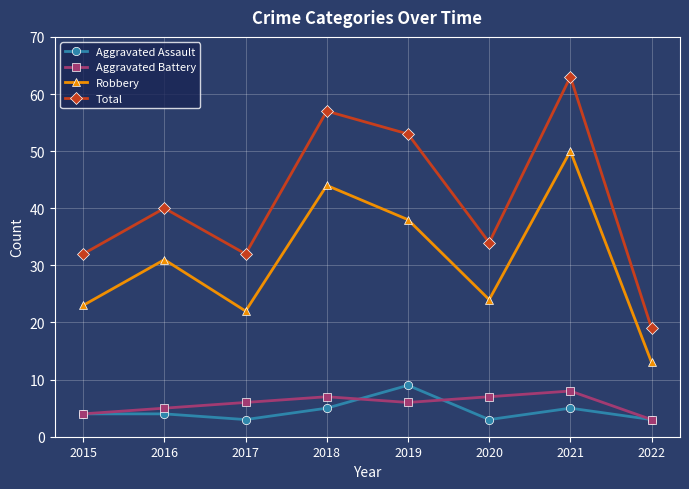

True or false: Robbery and Total cross at least once.

False